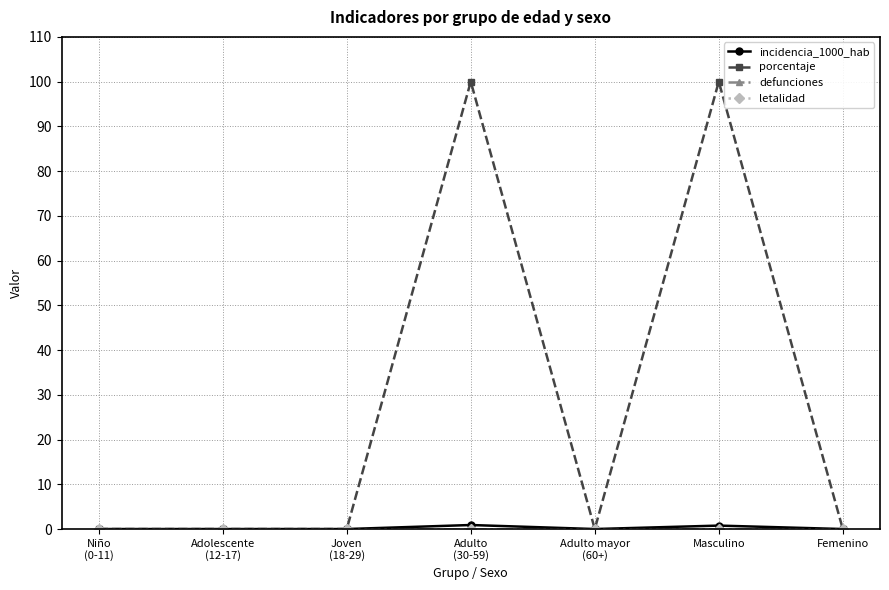

At which category does porcentaje reach its first local valley?

Adulto mayor
(60+)